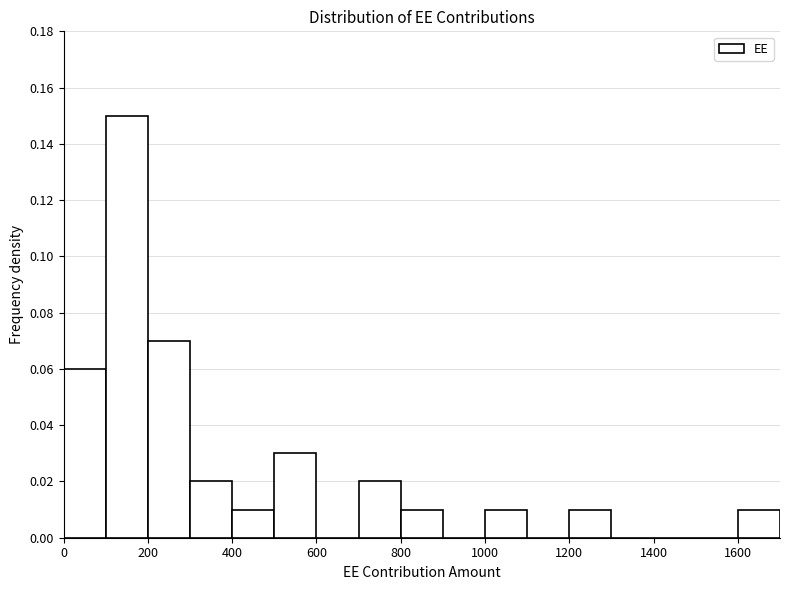

Over which range of the x-axis is the bar tallest?

100 to 200